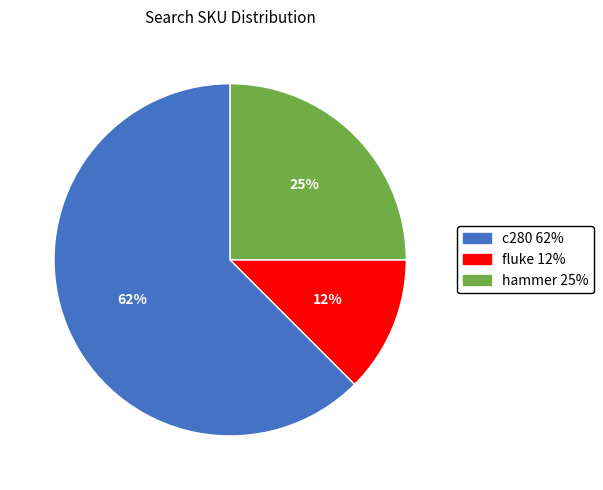

Rank the categories by value from highest to lowest.

c280, hammer, fluke